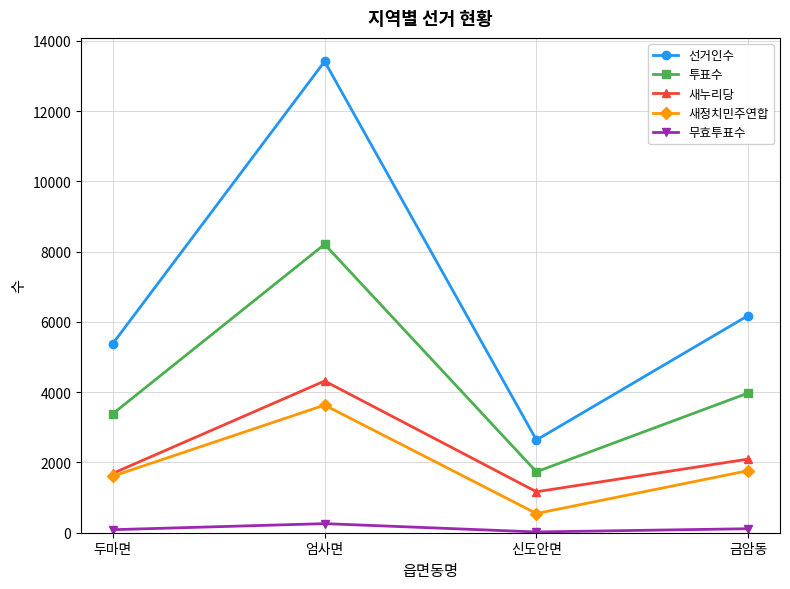

At which category does 새정치민주연합 reach its first local peak?

엄사면